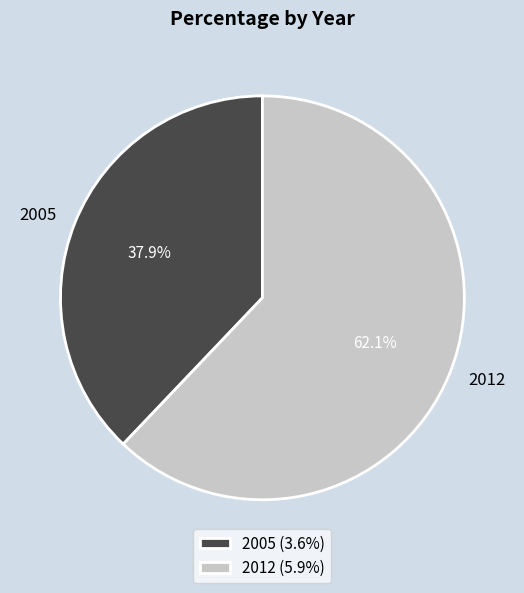

To the nearest percent, what portion does 2005 represent?

38%